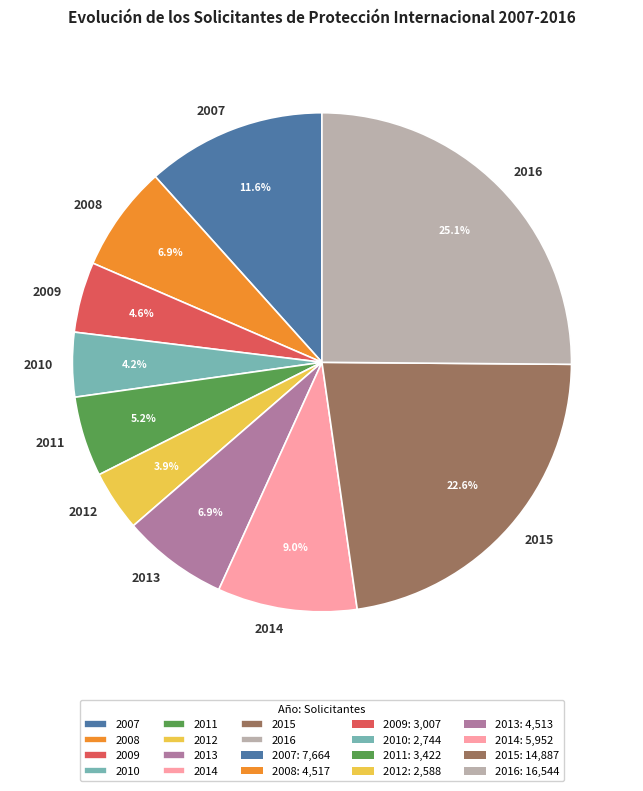

True or false: 2010 accounts for 4% of the total.

True